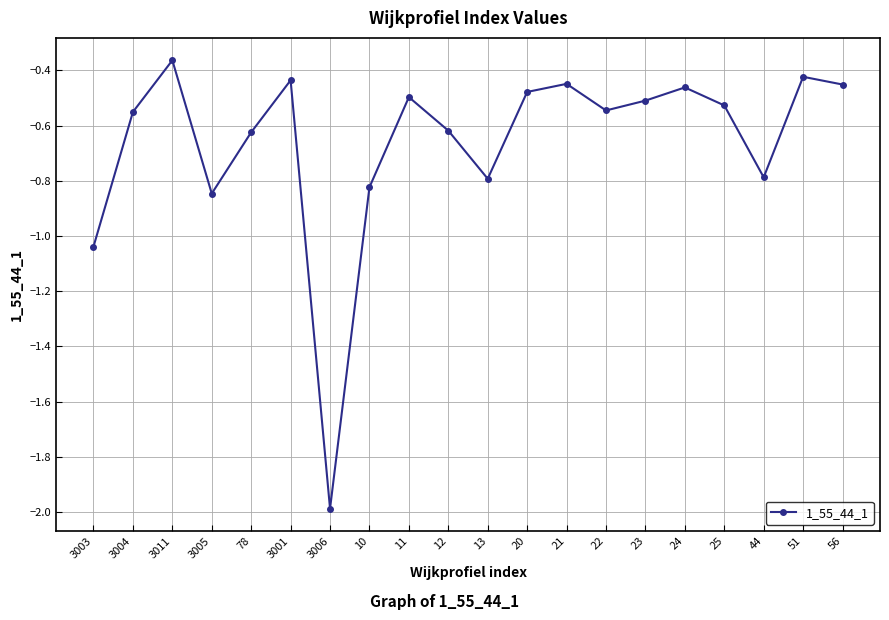

What is the change in value from 3005 to 22?

+0.3